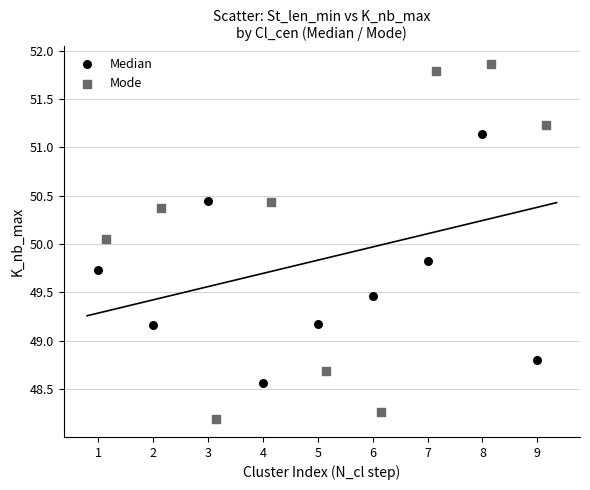

Which series has the largest Y range (max minus min)?

Mode